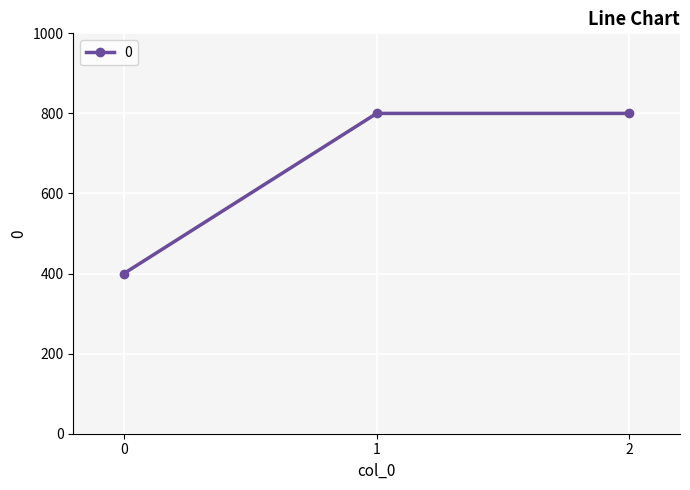

Reading right to left, list all the values displayed in this chart.

2=800	1=800	0=400